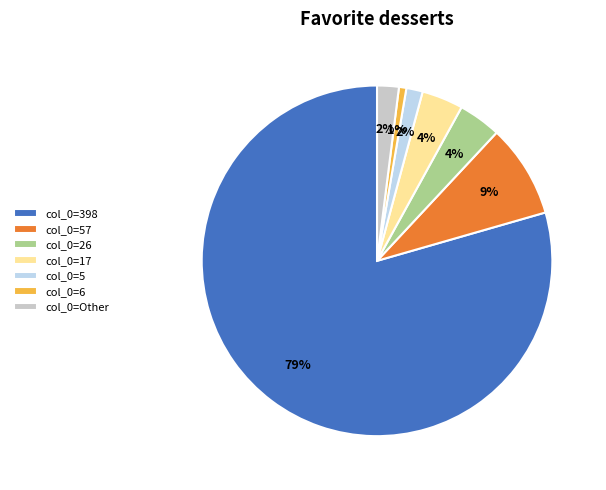

What percentage is the col_0=17 slice, to the nearest percent?

4%